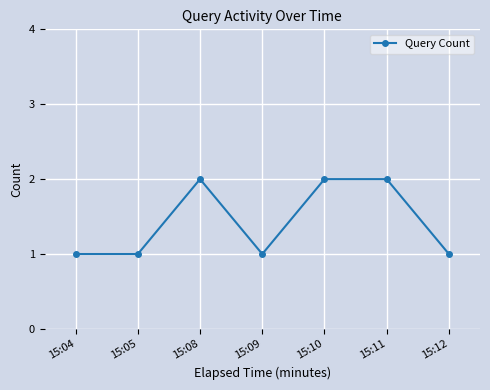

At which category does the data reach its first local peak?

15:08